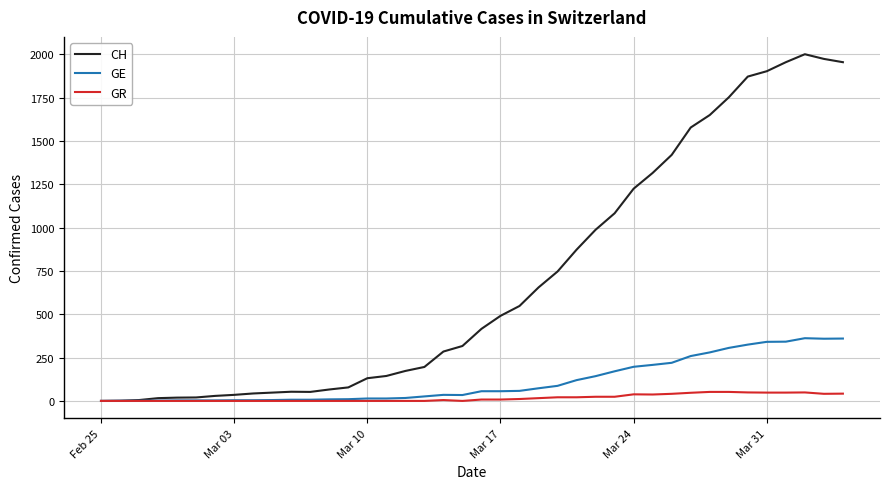

Which series has the largest total across all categories?

CH